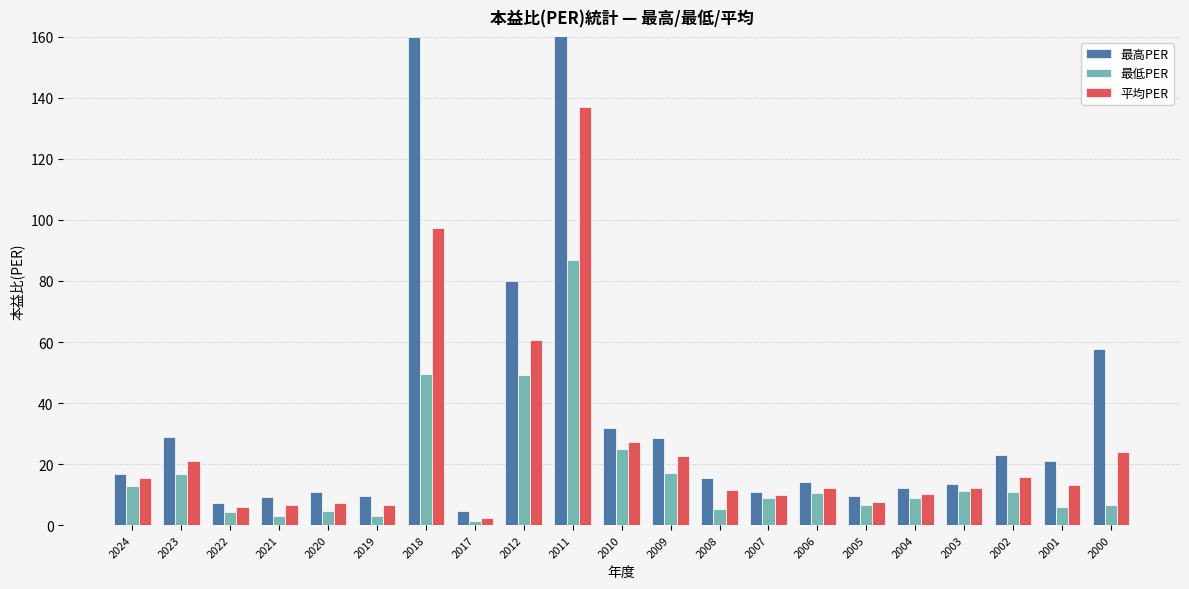

At 2003, list the series in order from smallest to largest.

最低PER, 平均PER, 最高PER